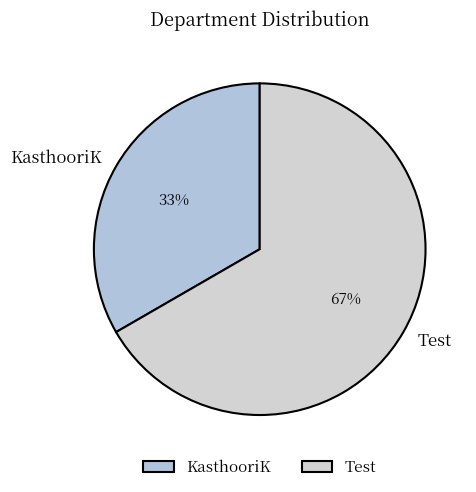

To the nearest percent, what portion does KasthooriK represent?

33%